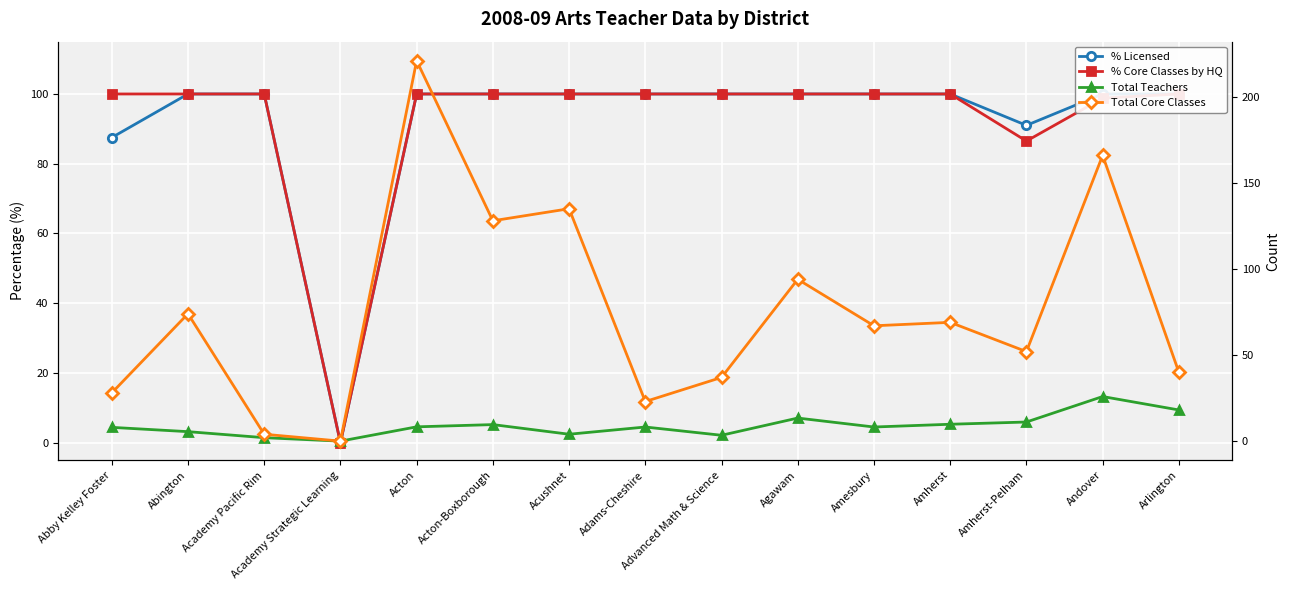

Rank the series at Advanced Math & Science from highest to lowest value.

% Licensed, % Core Classes by HQ, Total Core Classes, Total Teachers